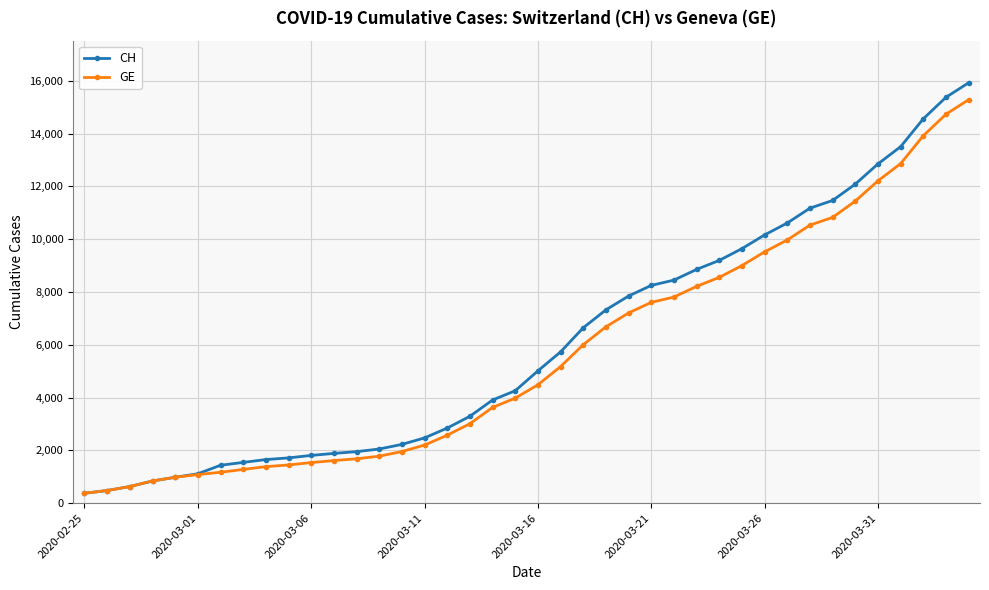

Which series has the widest spread of values?

CH